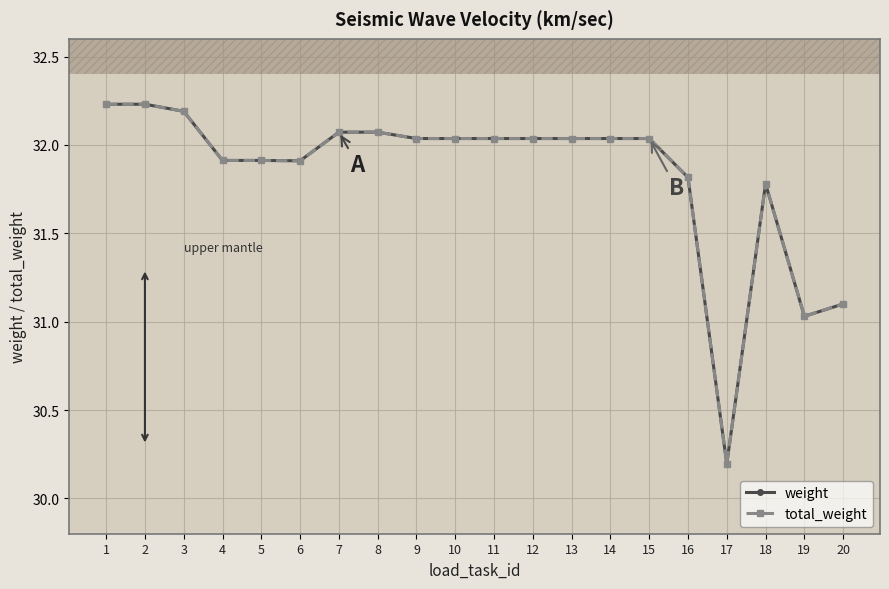

True or false: total_weight has a value of 6.6 at 19.

False